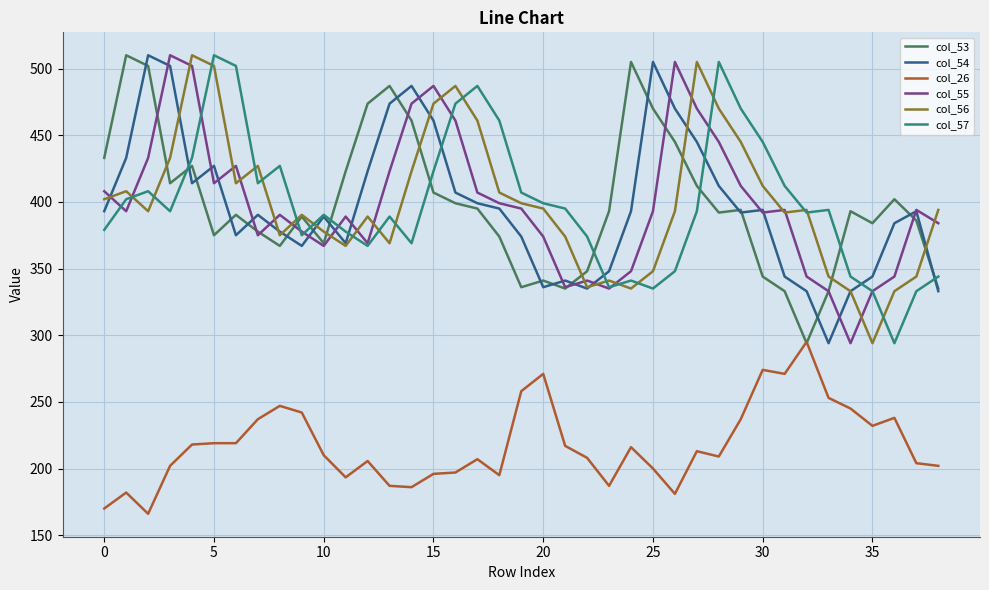

True or false: col_26 and col_55 intersect in this chart.

False